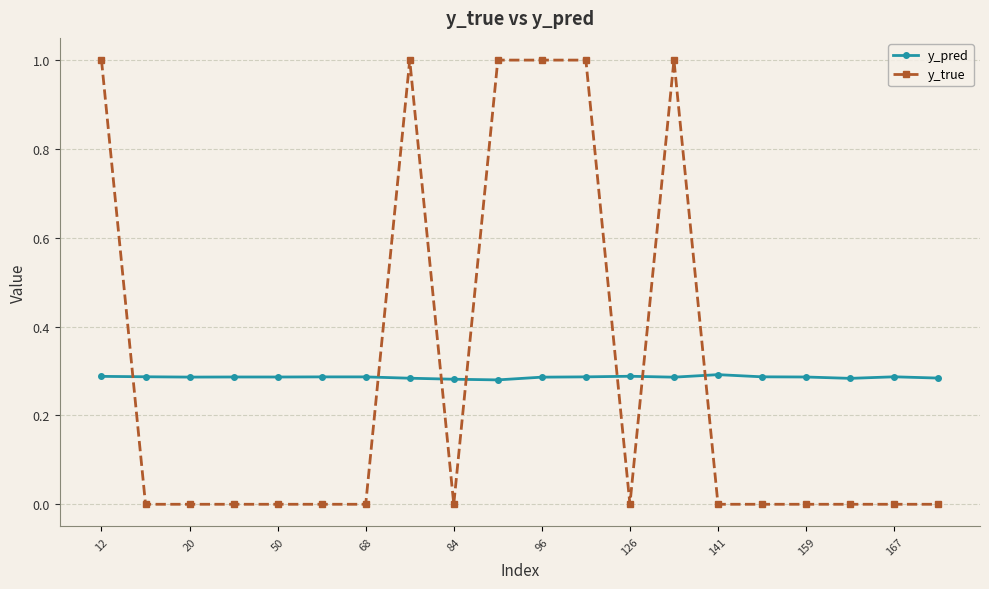

Rank the series by their maximum value, from lowest to highest.

y_pred, y_true